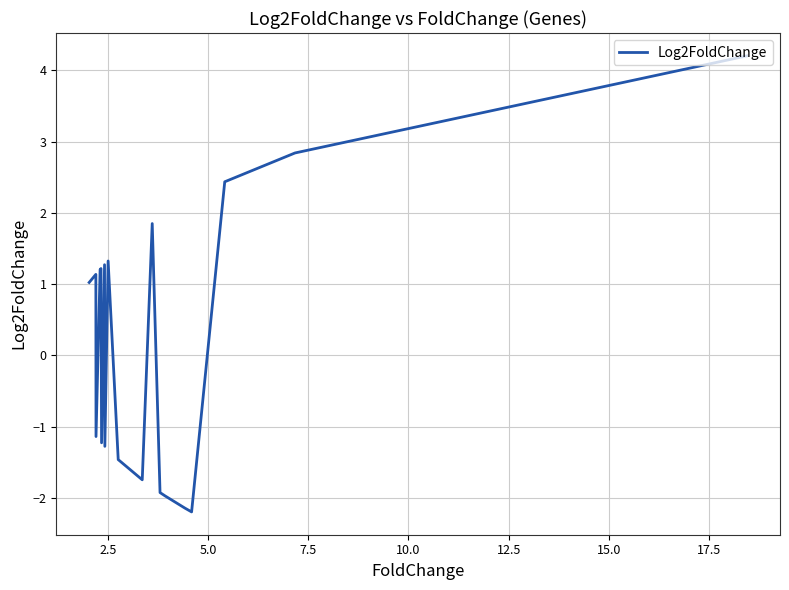

What is the maximum value shown in the chart?

4.2